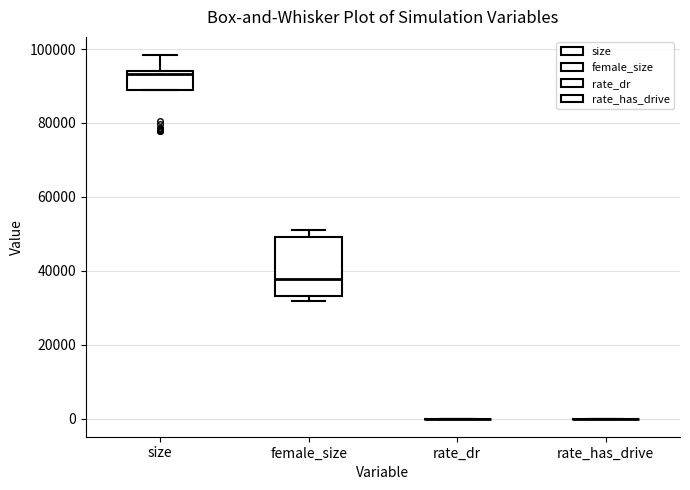

Reading left to right, read every box against the y-axis: the position of its median line, the range the box covers, and the ends of its whiskers. The values are not printed on the chart, so give them approximately, as read against the axis.

size: median 94000 (just below the box's upper edge), box 88000 to 94000, whiskers 88000 to 98000
female_size: median 38000, box 34000 to 50000, whiskers 32000 to 52000
rate_dr: box collapsed to a line at 0, whiskers 0 to 0
rate_has_drive: box collapsed to a line at 0, whiskers 0 to 0